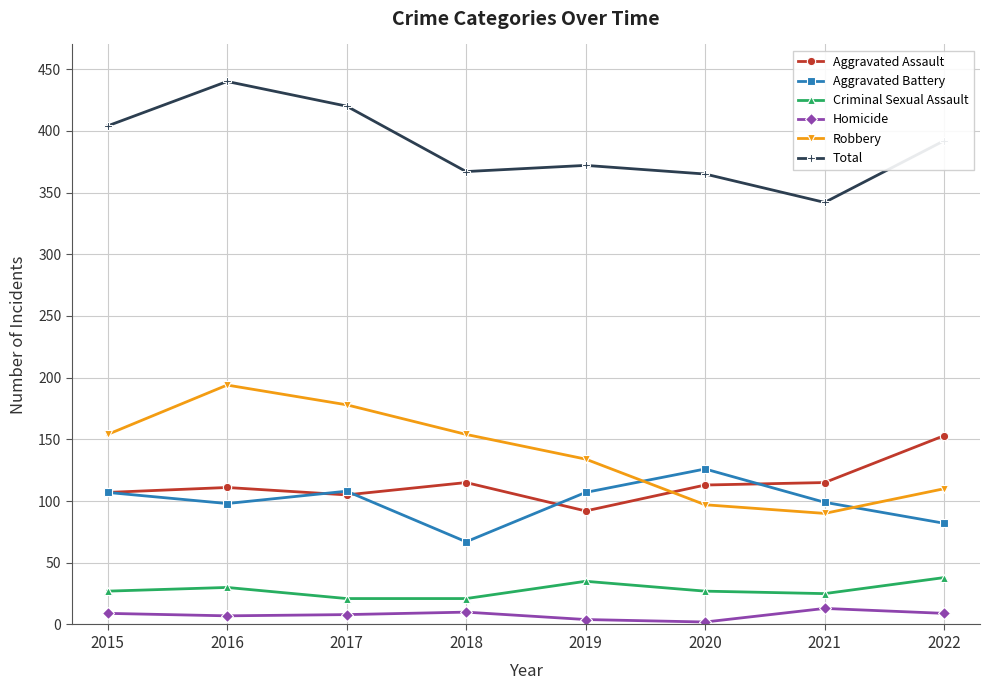

At which label does Aggravated Battery reach its peak?

2020